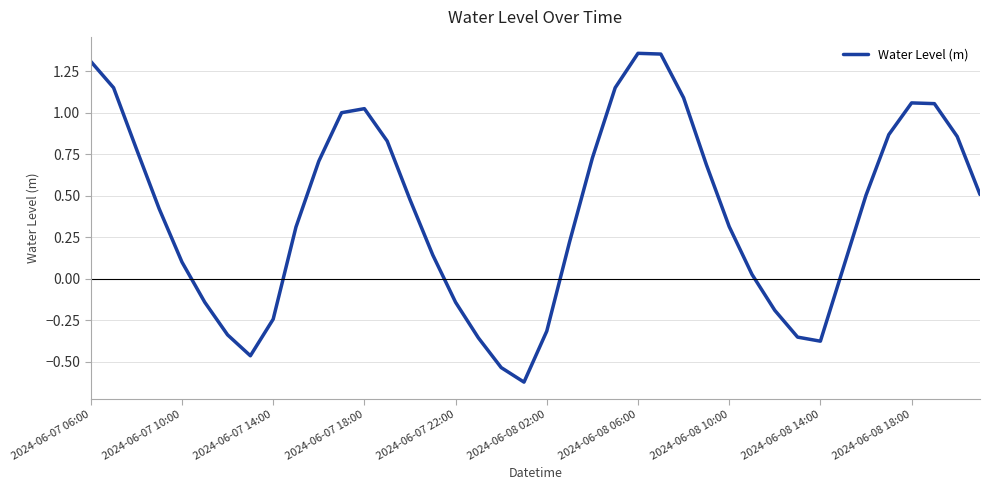

How many negative values are there?

12